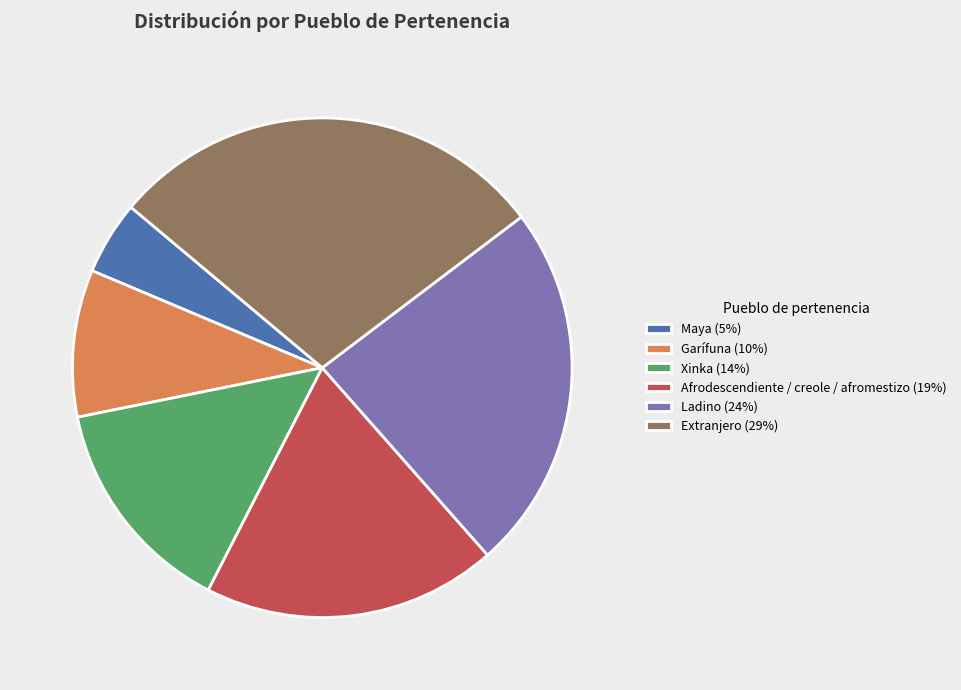

How many slices are in this pie chart?

6